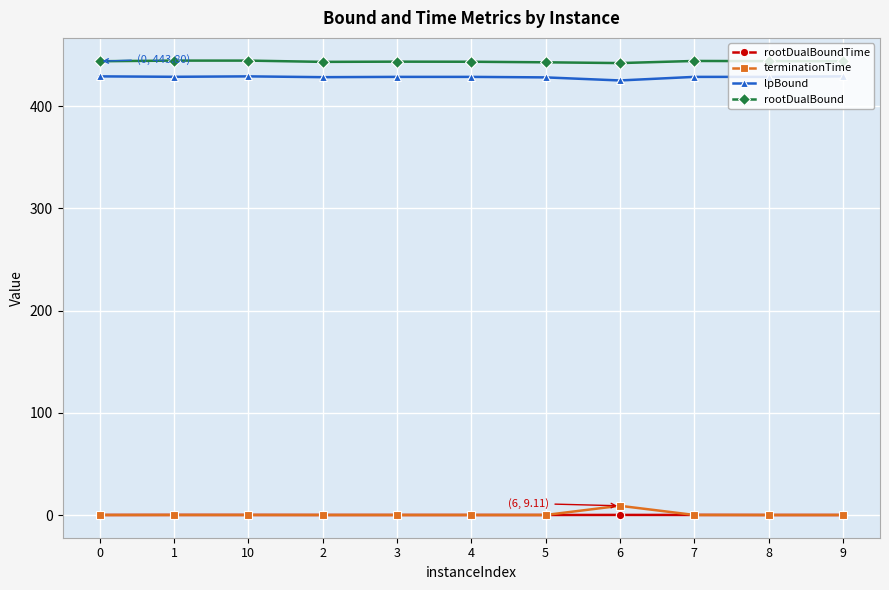

What position from the right is 6?

4